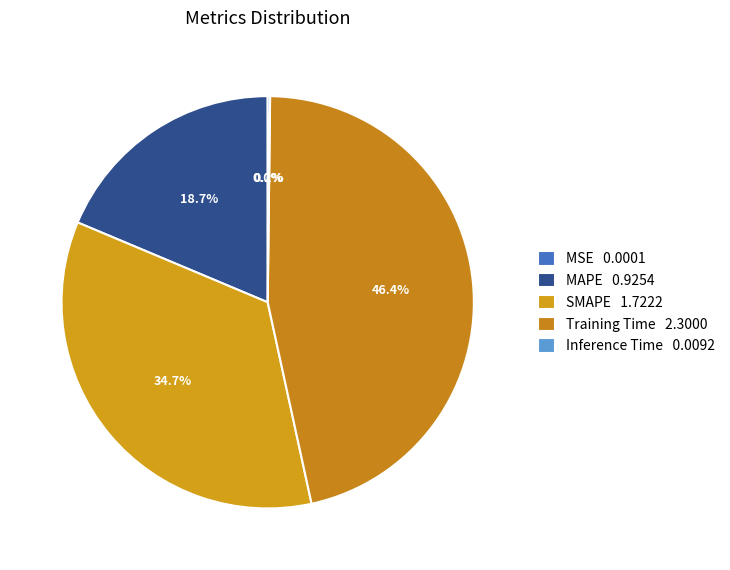

Rank the categories by value from highest to lowest.

Training Time, SMAPE, MAPE, Inference Time, MSE